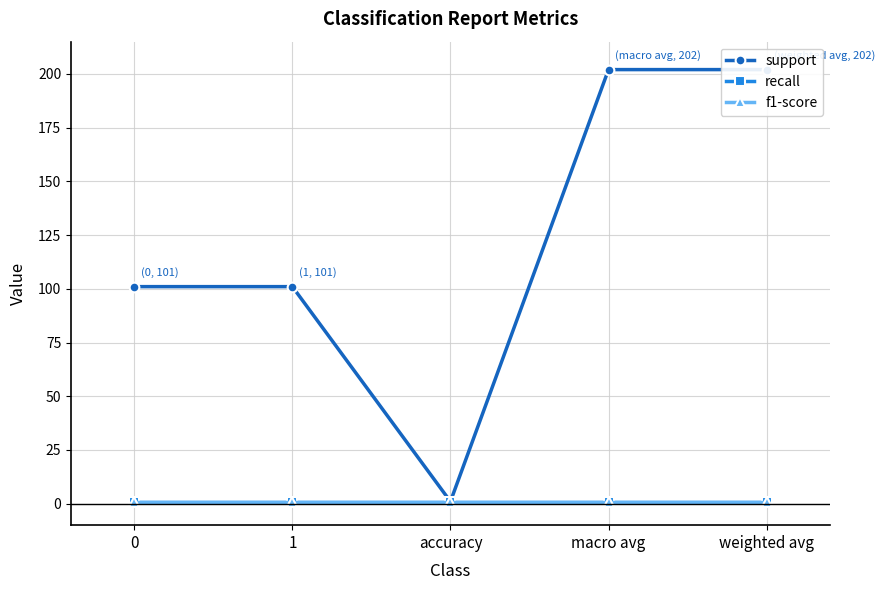

Which label corresponds to the largest value in the chart?

macro avg